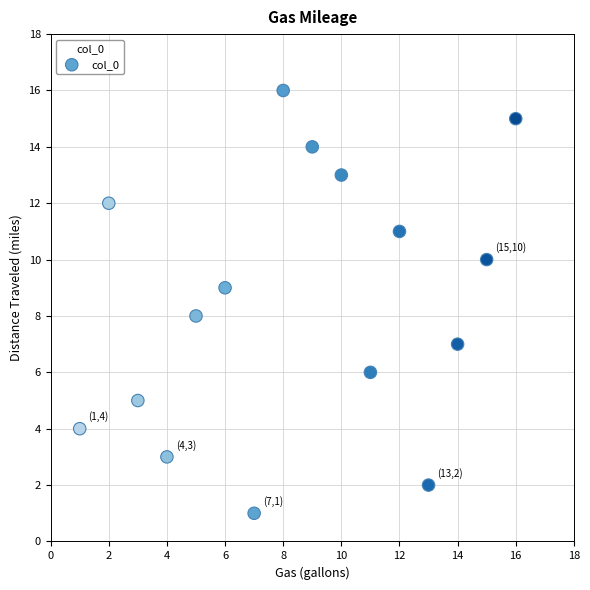

What is the range of Y values (max minus min)?

15